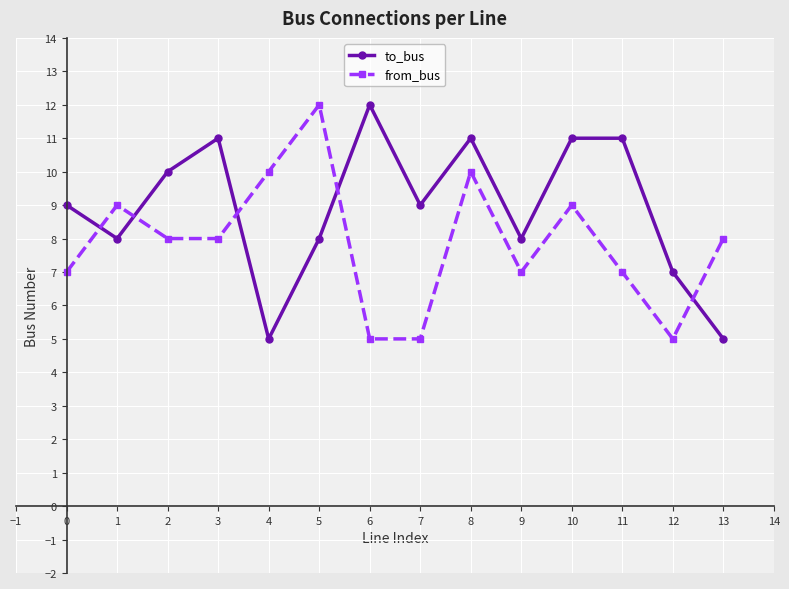

What is the value of the from_bus point at the 12th from the left?

7